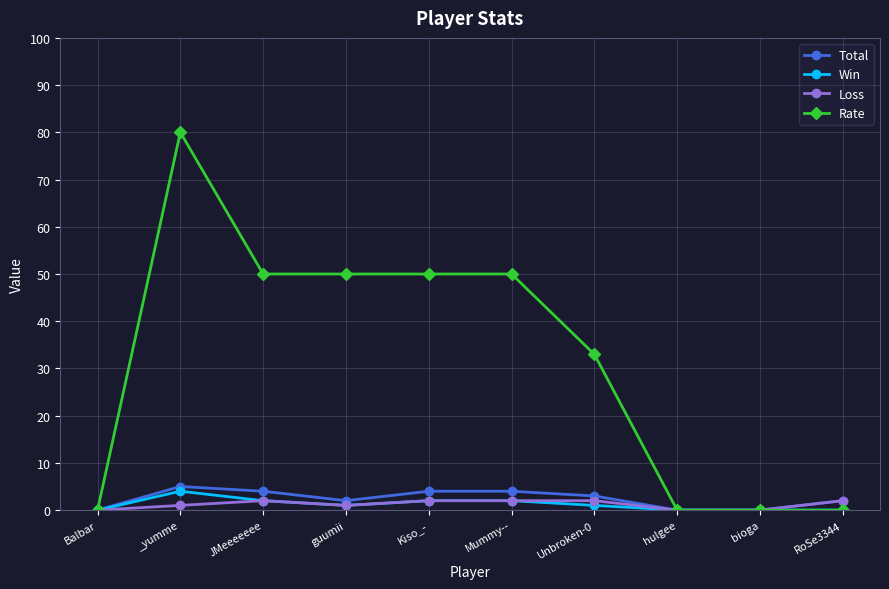

At which category does the chart reach its peak across all series?

_yumme